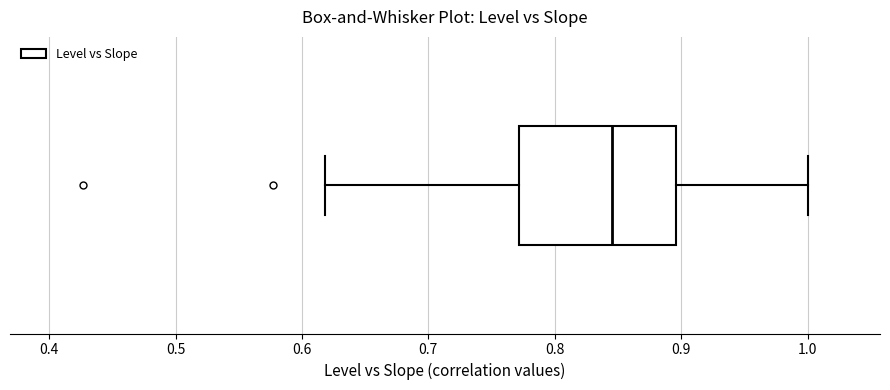

Where is the left edge of the box on the x-axis? The values are not printed on the chart, so give them approximately, as read against the axis.

0.77